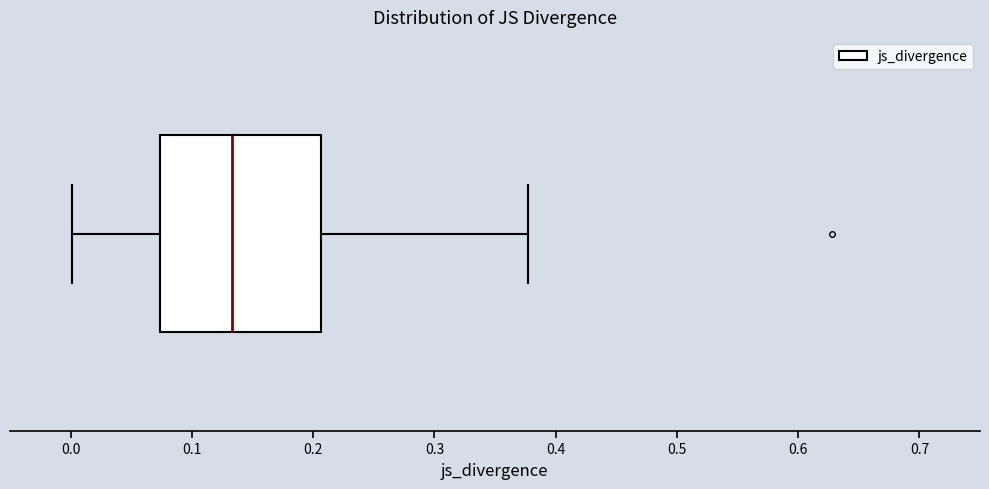

Transcribe this box plot: give where the median line is, the range the box spans, and where the two whiskers end, as read against the x-axis. The values are not printed on the chart, so give them approximately, as read against the axis.

median 0.13, box 0.07 to 0.21, whiskers 0.00 to 0.38